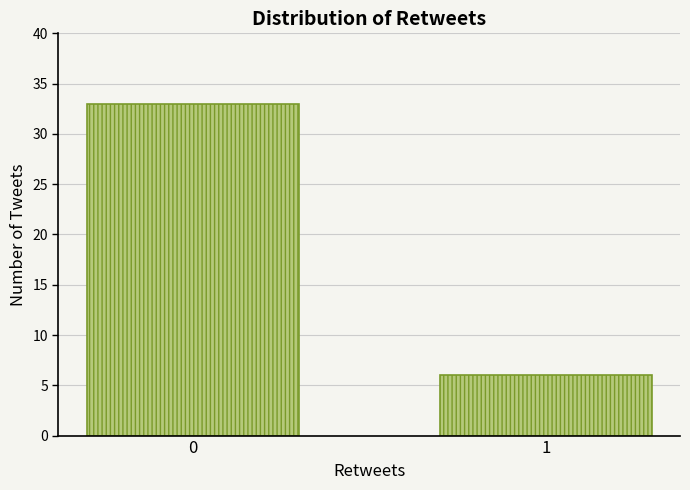

Reading right to left, transcribe all the data shown in this chart.

6	33